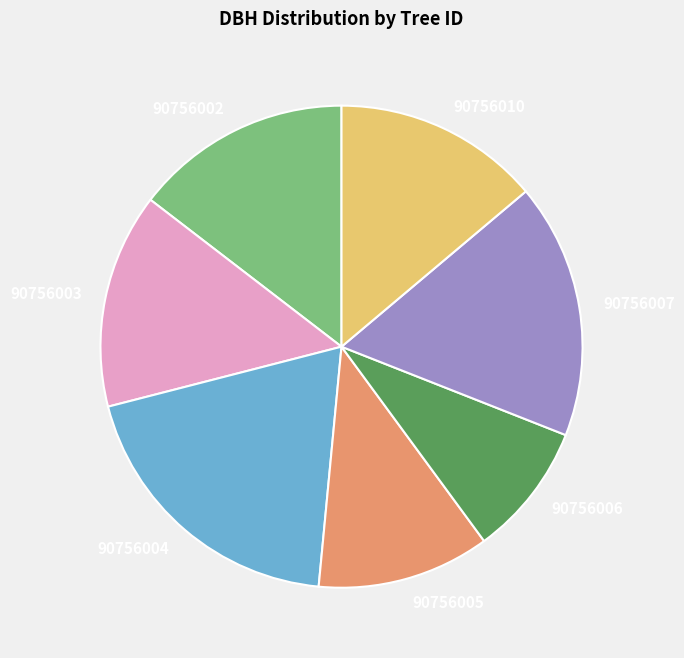

What is the smallest slice in the pie chart?

90756006